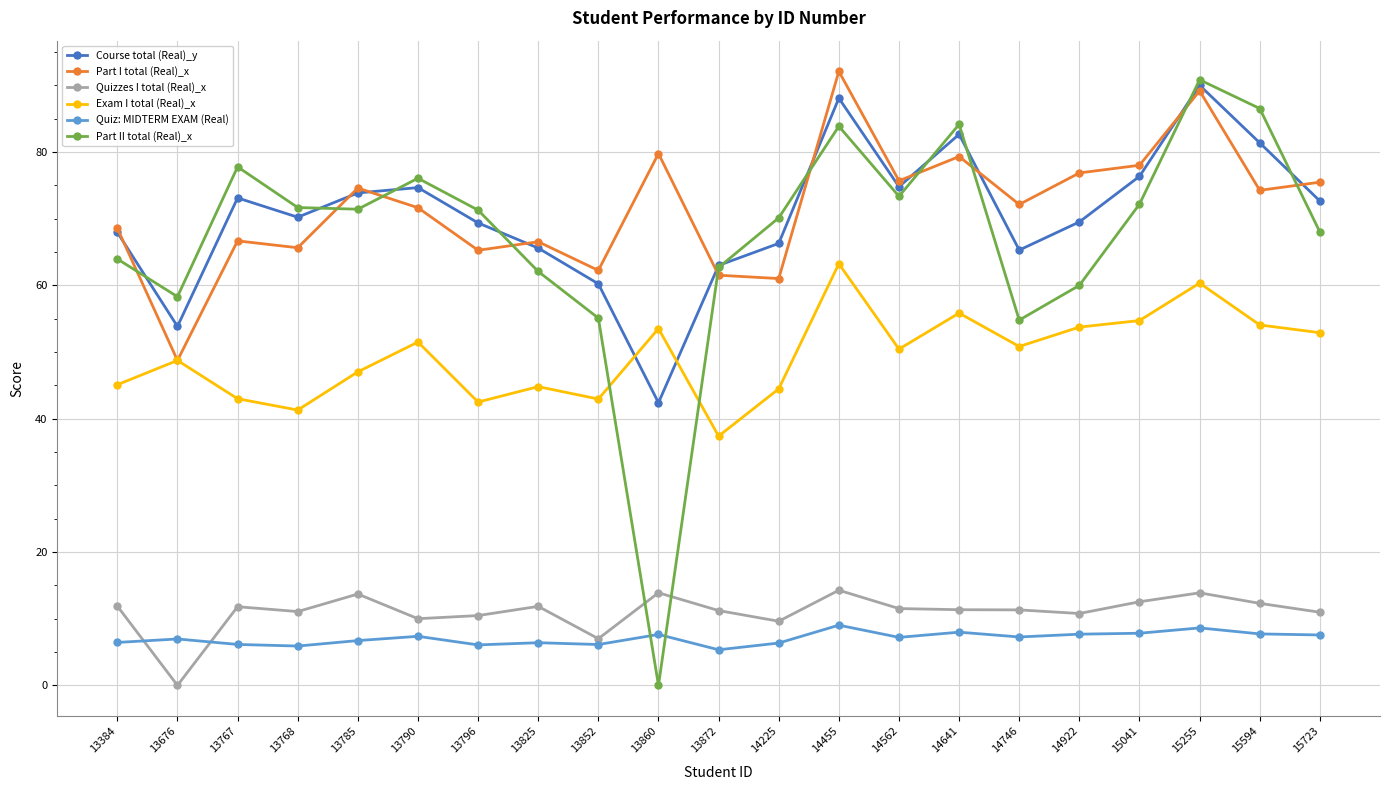

At how many categories does at least one series exceed 39?

21